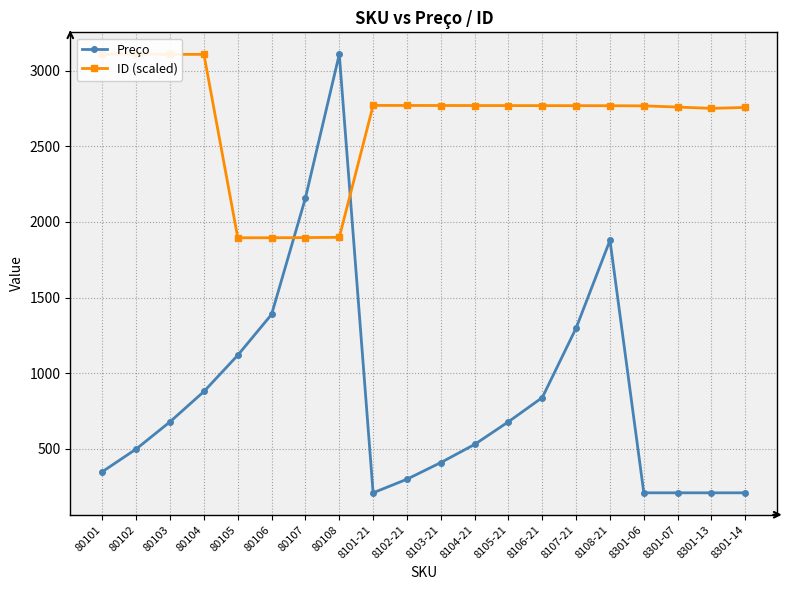

Count the number of categories in the chart.

20